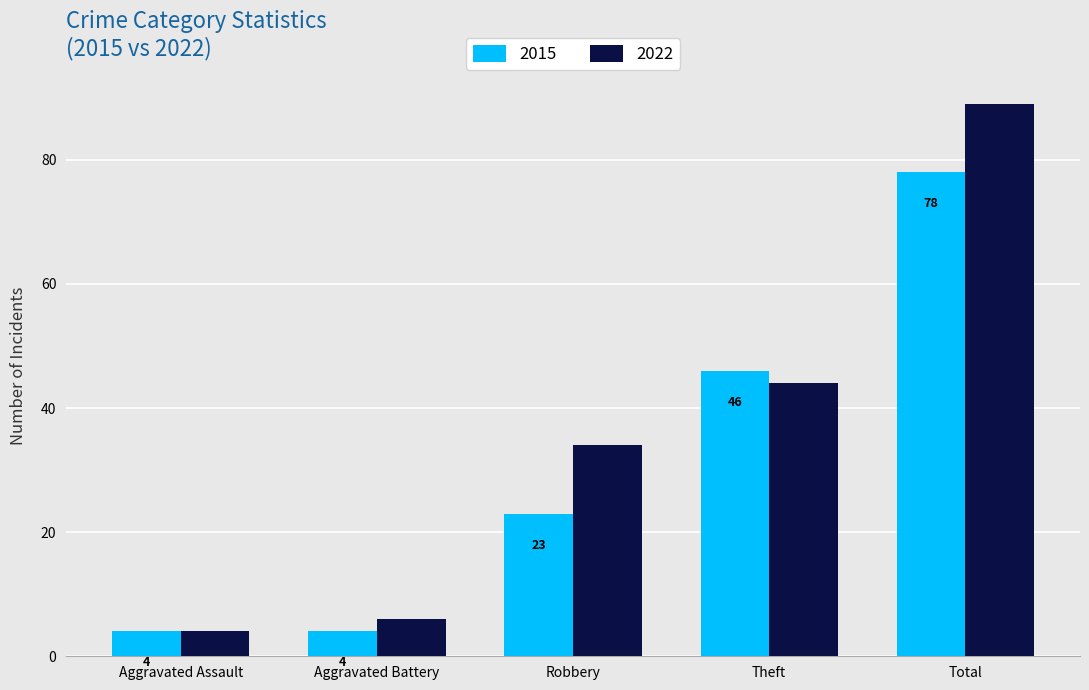

Count the number of categories in the chart.

5